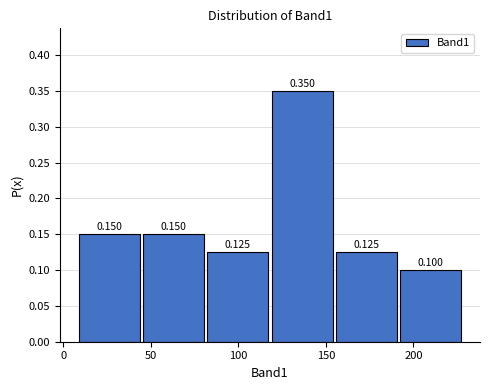

Reading left to right, list every bar in this chart as the range it spans on the x-axis followed by its height. The bar edges are not printed on the chart, so give them approximately, as read against the axis.

10 to 45: 0.150
45 to 80: 0.150
80 to 120: 0.125
120 to 155: 0.350
155 to 190: 0.125
190 to 230: 0.100